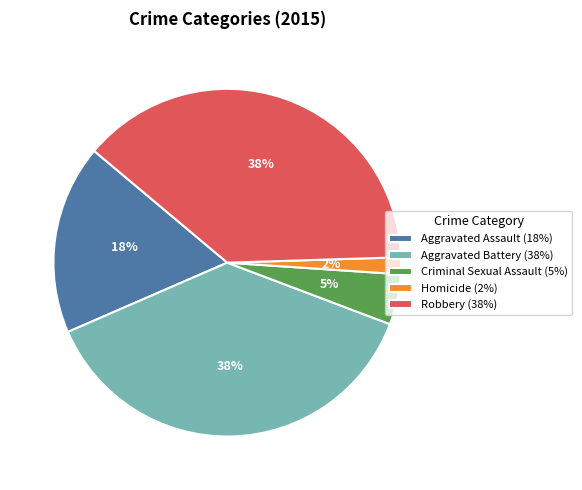

What is the ratio of the value at Aggravated Battery to the value at Aggravated Assault?

2.1